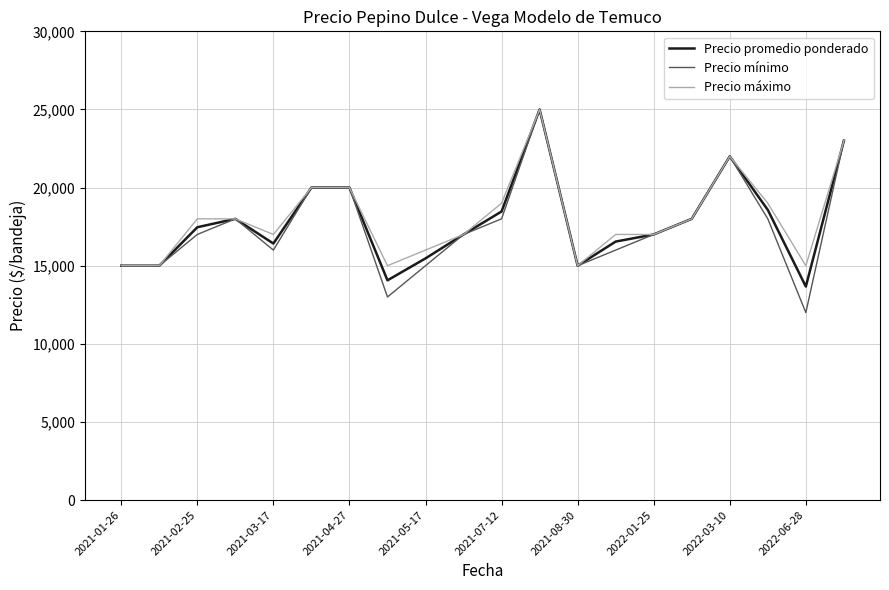

Which series has the largest range (max minus min)?

Precio mínimo